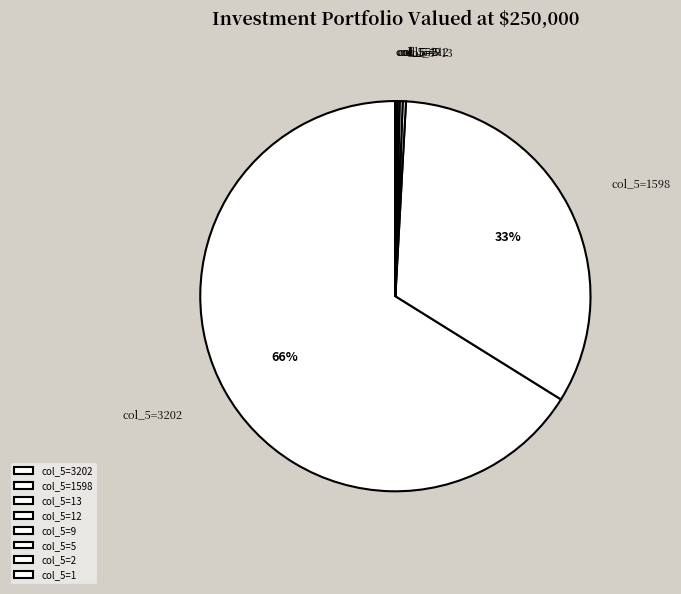

Does any single category account for the majority?

Yes